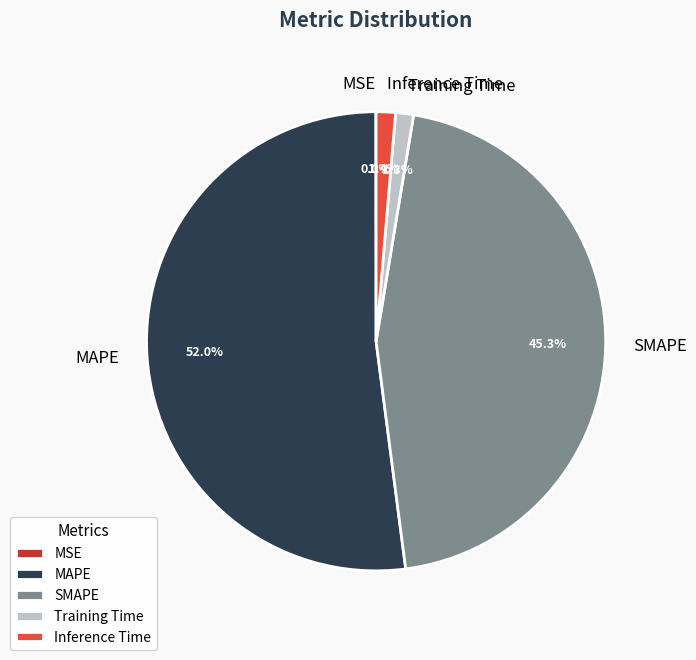

To the nearest percent, what percentage of the pie is Inference Time?

1%